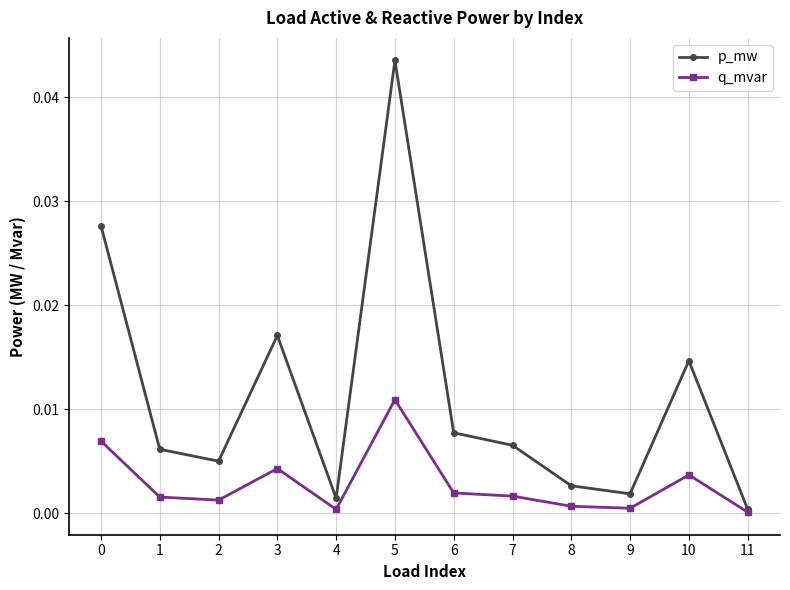

True or false: p_mw has a value of 0.0 at 6.

True